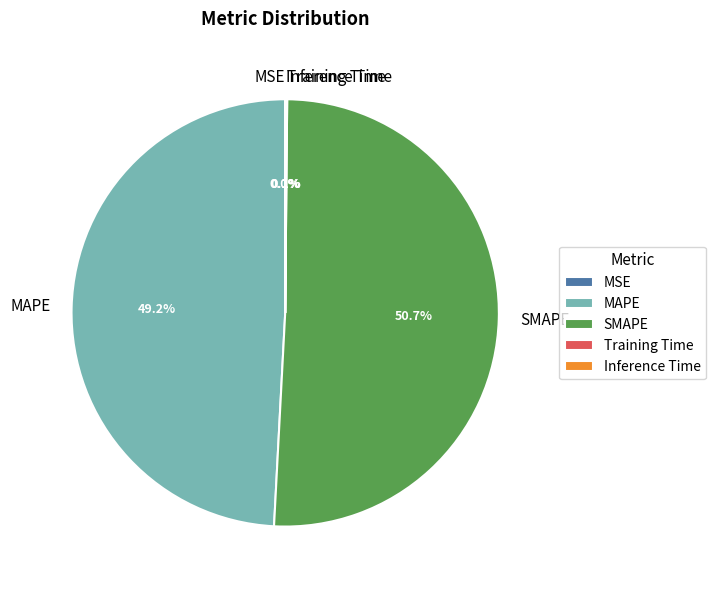

What percentage is NOT represented by MAPE?

50.8%